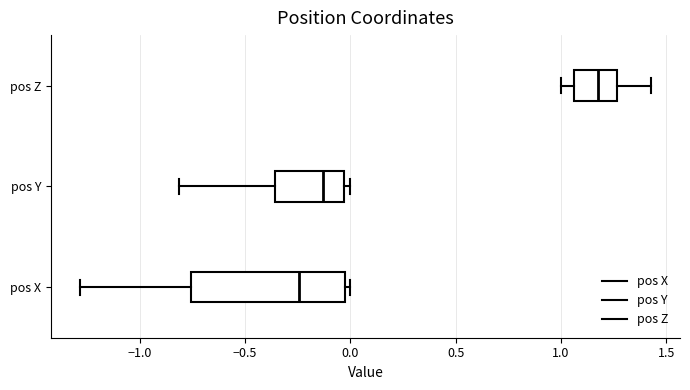

Where is the right edge of the box for pos Y on the x-axis? The values are not printed on the chart, so give them approximately, as read against the axis.

-0.05